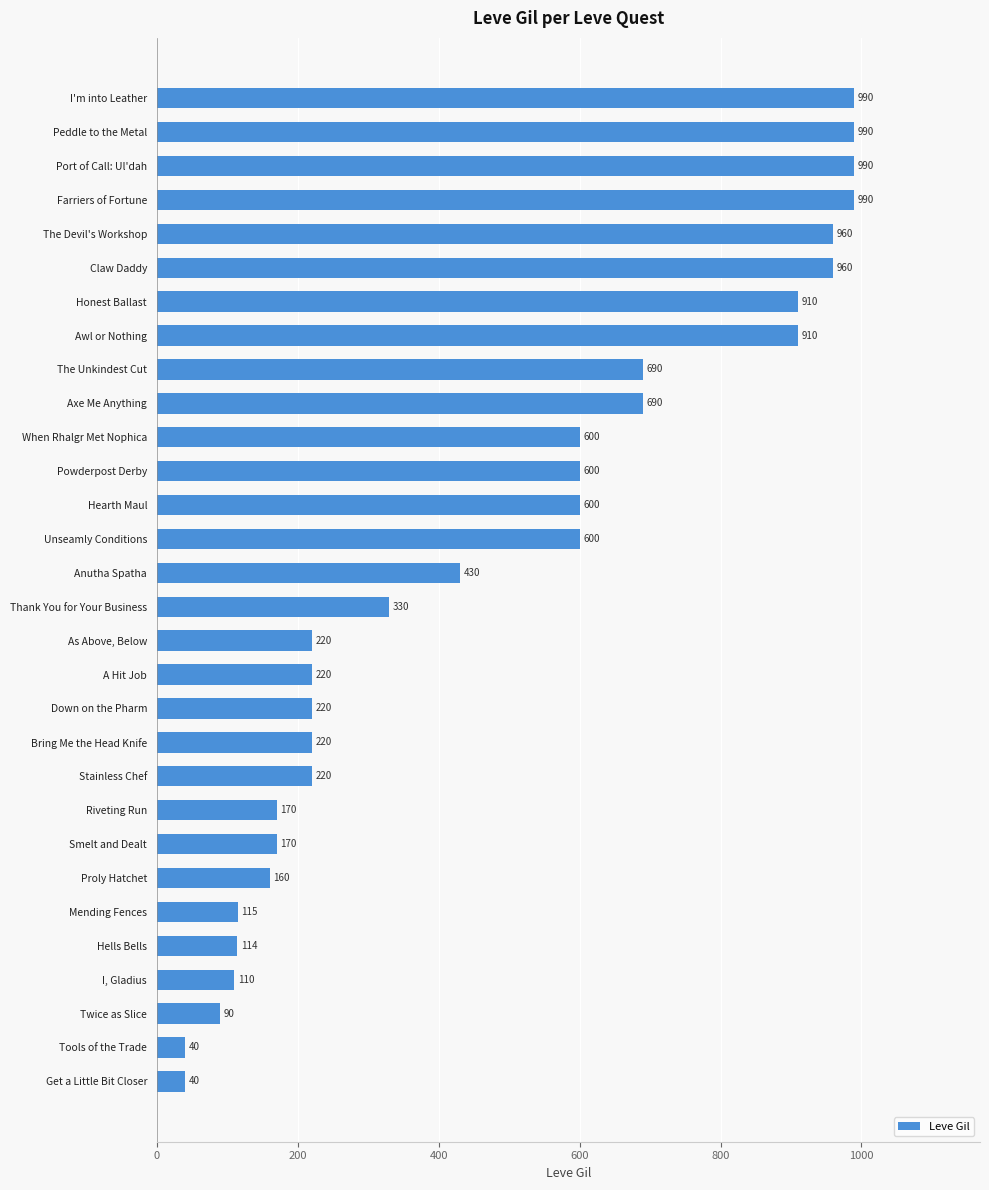

What is the sum of all values?

14349